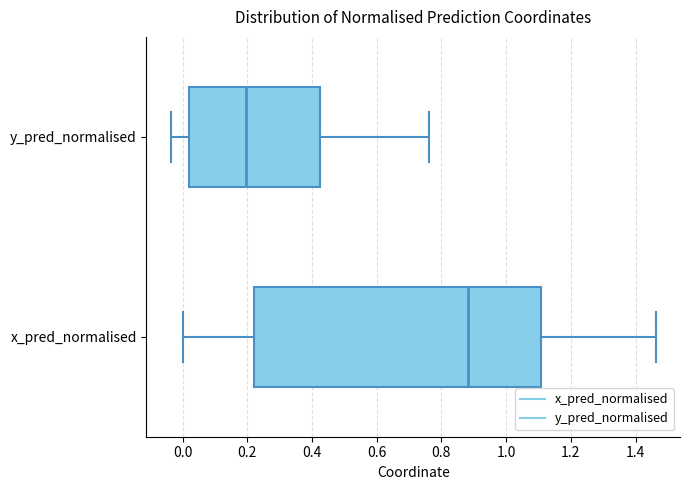

Where does the left whisker of the box for x_pred_normalised end on the x-axis? The values are not printed on the chart, so give them approximately, as read against the axis.

0.00